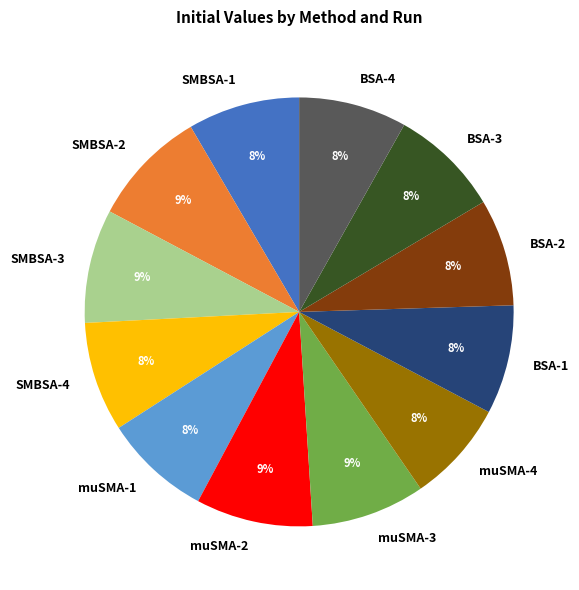

Combined, do muSMA-1 and BSA-1 account for over 50%?

No